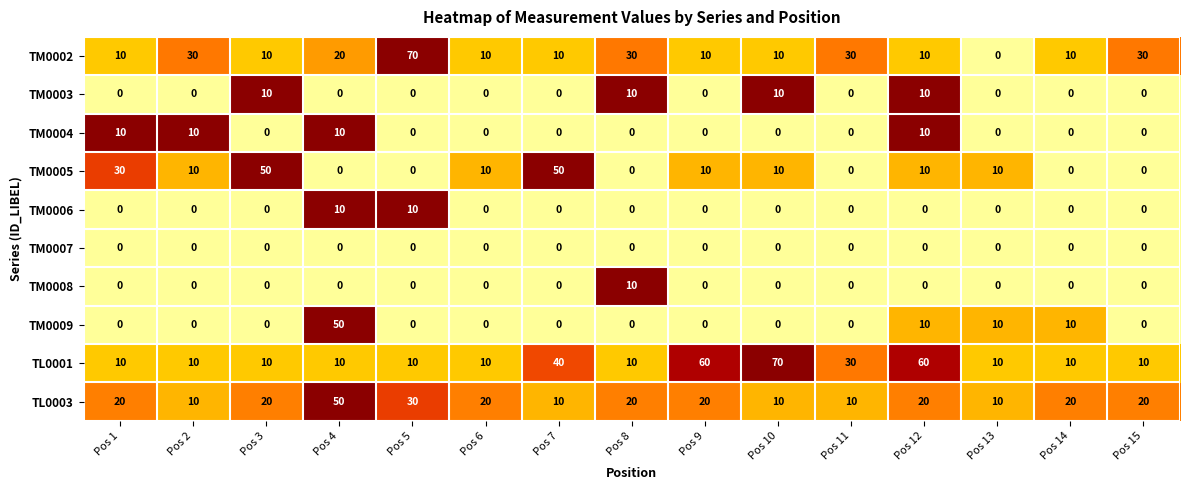

Which series has the widest spread of values?

TM0002